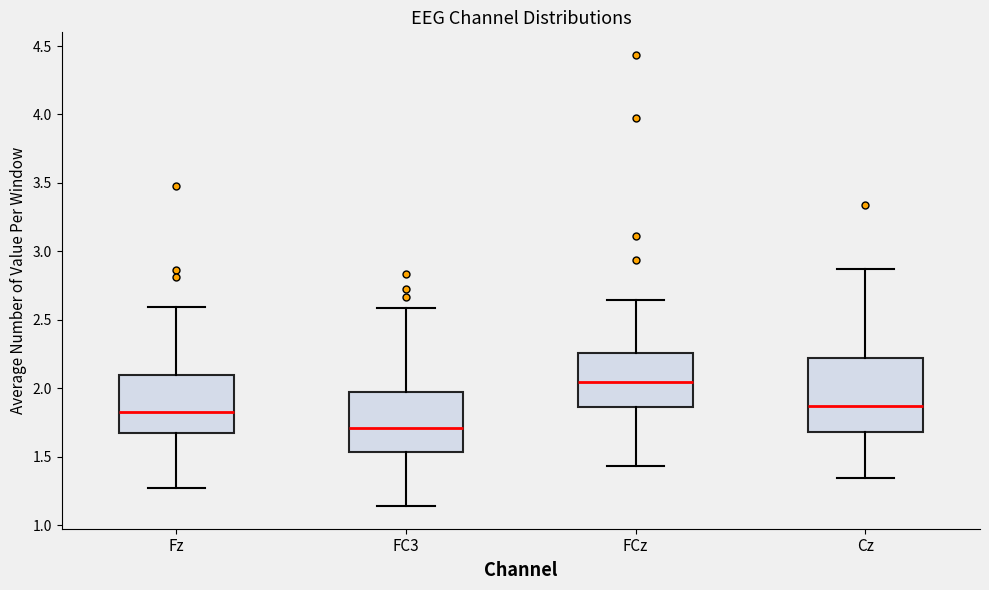

Reading left to right, read every box against the y-axis: the position of its median line, the range the box covers, and the ends of its whiskers. The values are not printed on the chart, so give them approximately, as read against the axis.

Fz: median 1.85, box 1.65 to 2.10, whiskers 1.25 to 2.60
FC3: median 1.70, box 1.55 to 2.00, whiskers 1.15 to 2.60
FCz: median 2.05, box 1.85 to 2.25, whiskers 1.45 to 2.65
Cz: median 1.85, box 1.70 to 2.20, whiskers 1.35 to 2.85